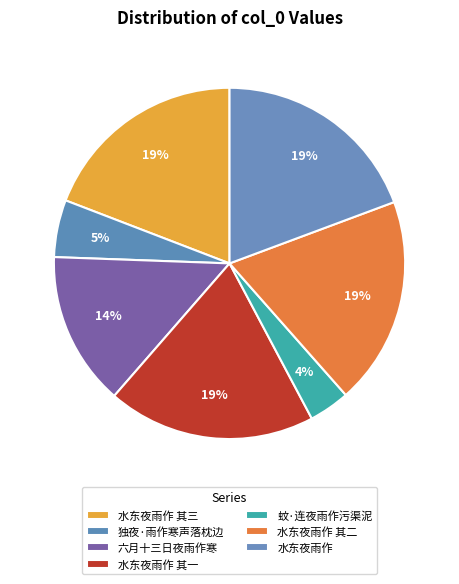

How many slices are in this pie chart?

7